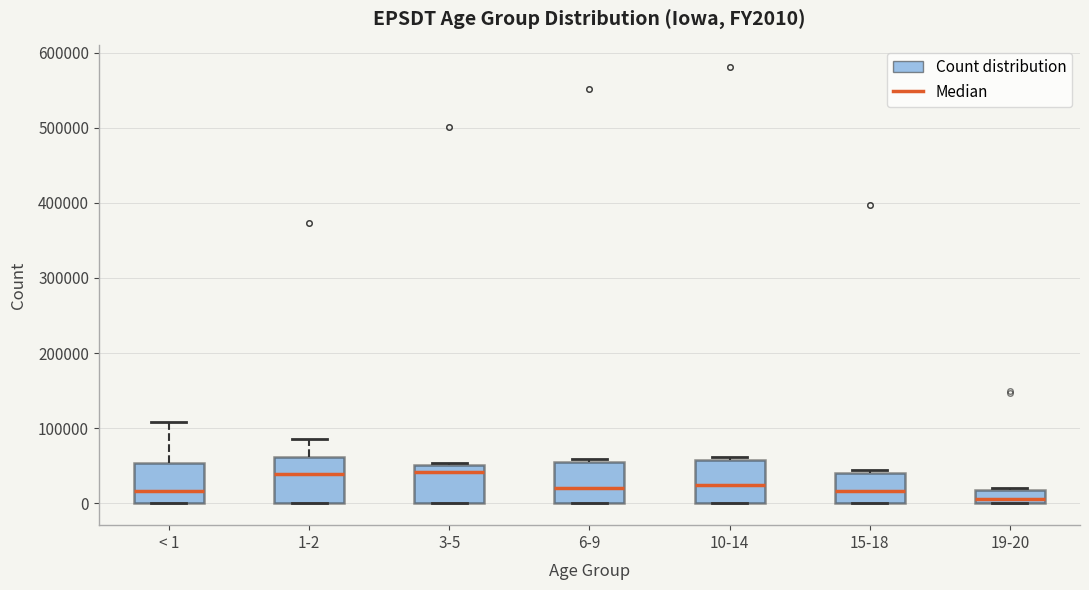

Reading left to right, transcribe this box plot: for each box, give where its median line is, the range the box spans, and where its two whiskers end, as read against the y-axis. The values are not printed on the chart, so give them approximately, as read against the axis.

< 1: median 20000, box 0 to 50000, whiskers 0 to 110000
1-2: median 40000, box 0 to 60000, whiskers 0 to 90000
3-5: median 40000, box 0 to 50000, whiskers 0 to 50000 (just above the box's upper edge)
6-9: median 20000, box 0 to 60000, whiskers 0 to 60000 (just above the box's upper edge)
10-14: median 20000, box 0 to 60000, whiskers 0 to 60000 (just above the box's upper edge)
15-18: median 20000, box 0 to 40000, whiskers 0 to 40000 (just above the box's upper edge)
19-20: median 10000, box 0 to 20000, whiskers 0 to 20000